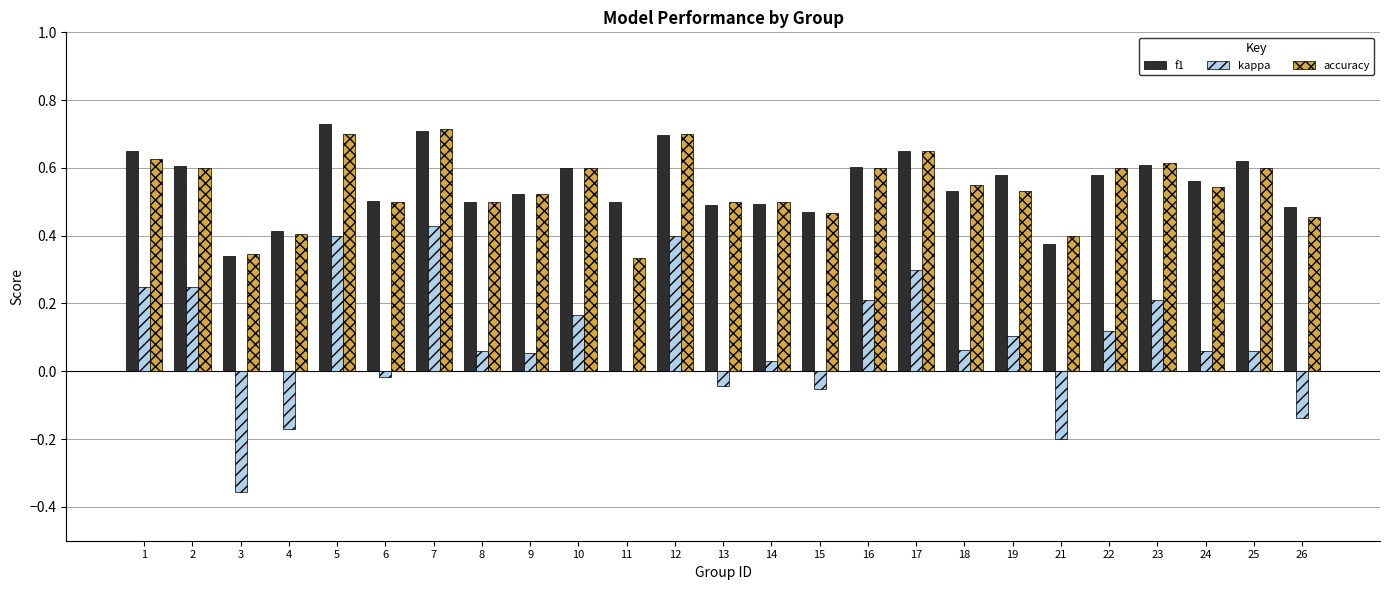

What is the sum of all accuracy values?

13.6